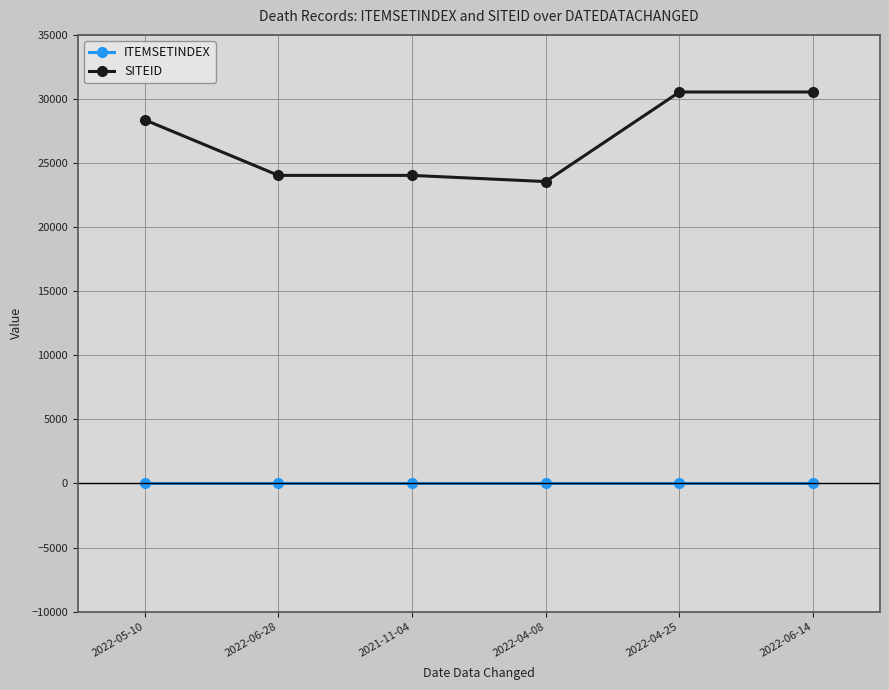

Rank the series by their average value, from highest to lowest.

SITEID, ITEMSETINDEX